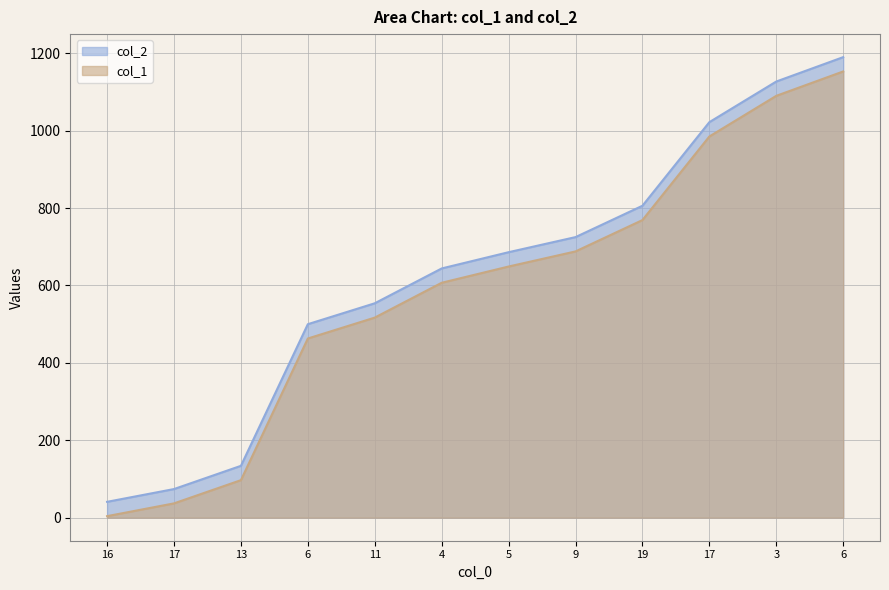

At which category is the sum across all series the highest?

6